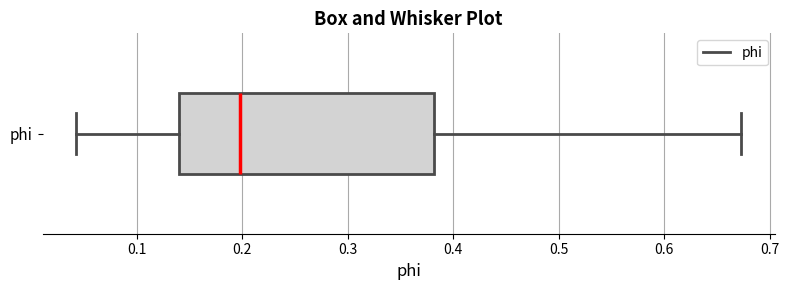

Read this box plot against the x-axis: the position of the median line, the range covered by the box, and the ends of both whiskers. The values are not printed on the chart, so give them approximately, as read against the axis.

median 0.20, box 0.14 to 0.38, whiskers 0.04 to 0.67